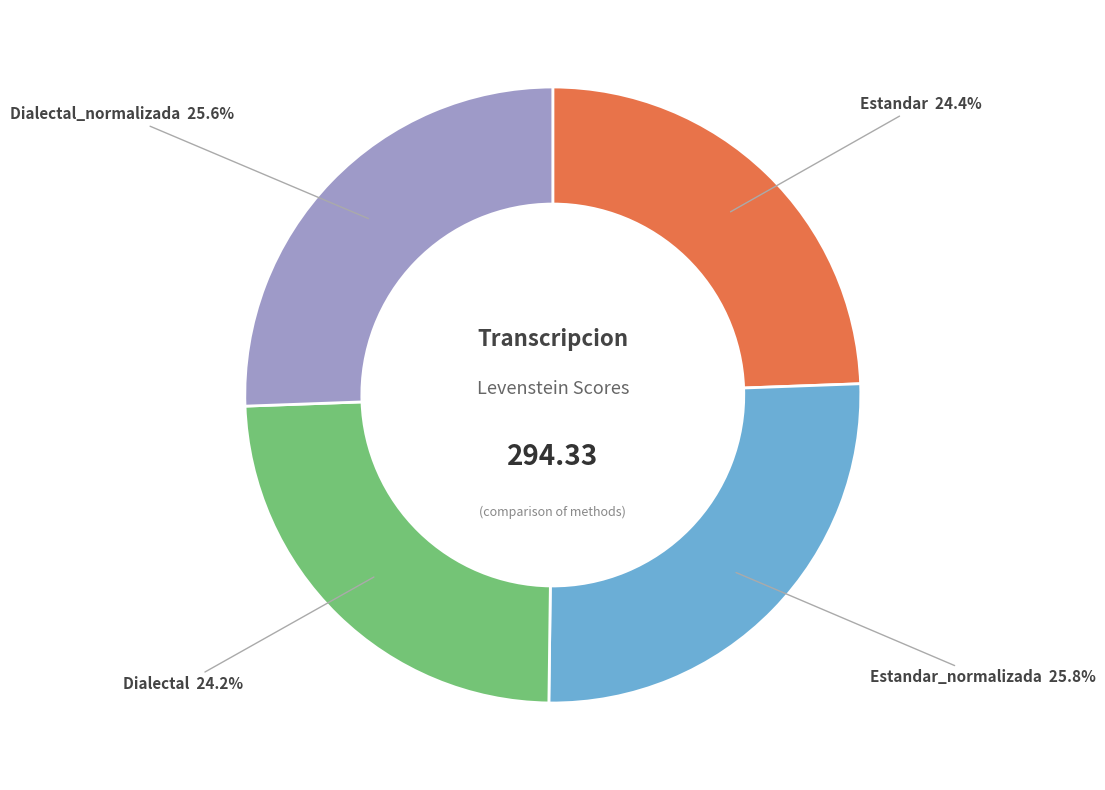

Is there any slice that represents more than half of the pie?

No